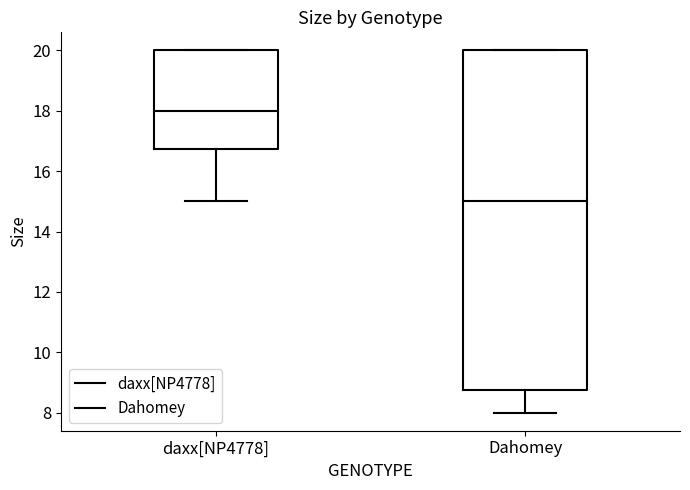

Comparing the boxes themselves (not the whiskers), which one is the tallest?

Dahomey